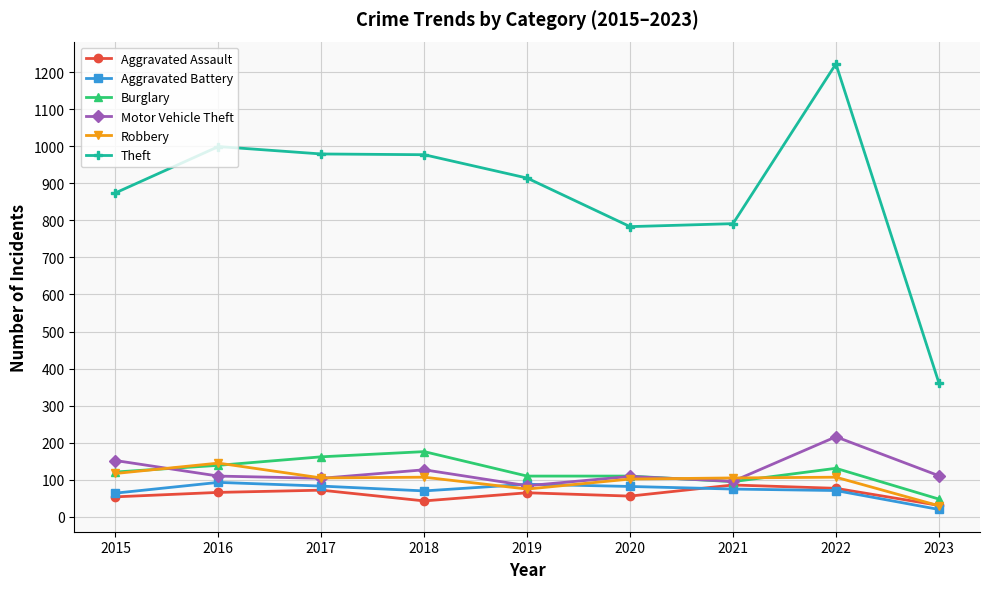

Between 2021 and 2022, which series saw the biggest shift?

Theft